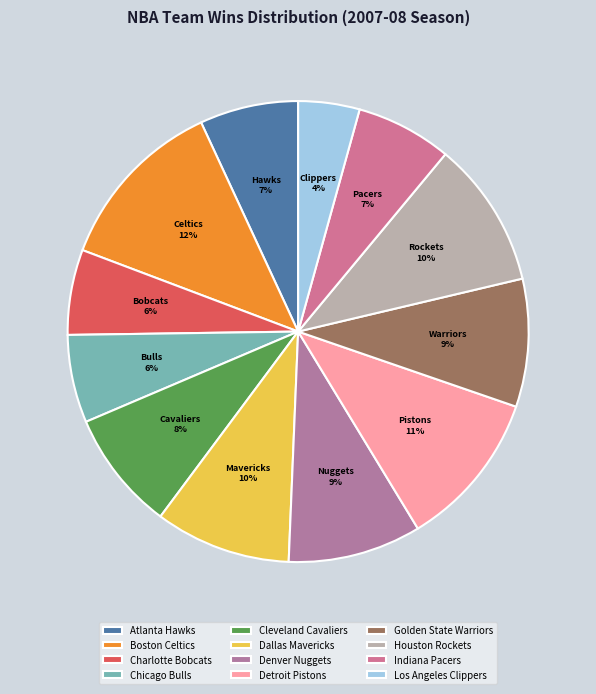

To the nearest percent, what is the difference between the Indiana Pacers and Golden State Warriors slice percentages?

2%